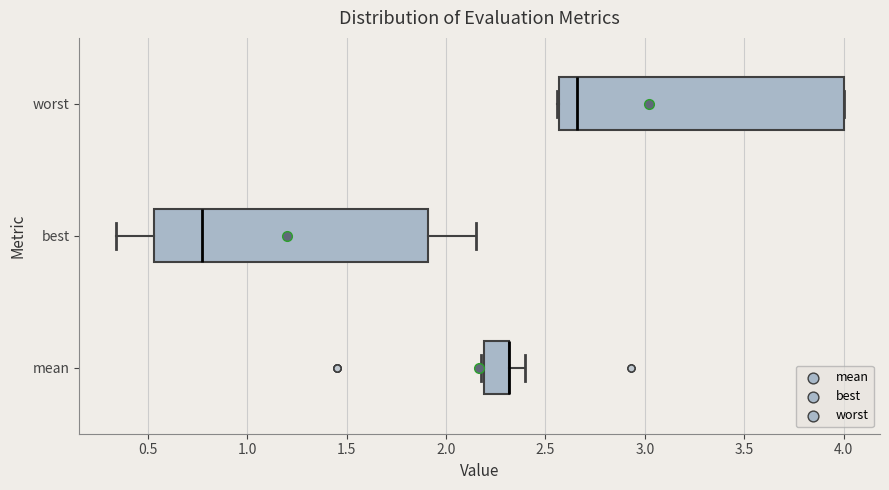

Comparing the boxes themselves (not the whiskers), which one is the widest?

worst